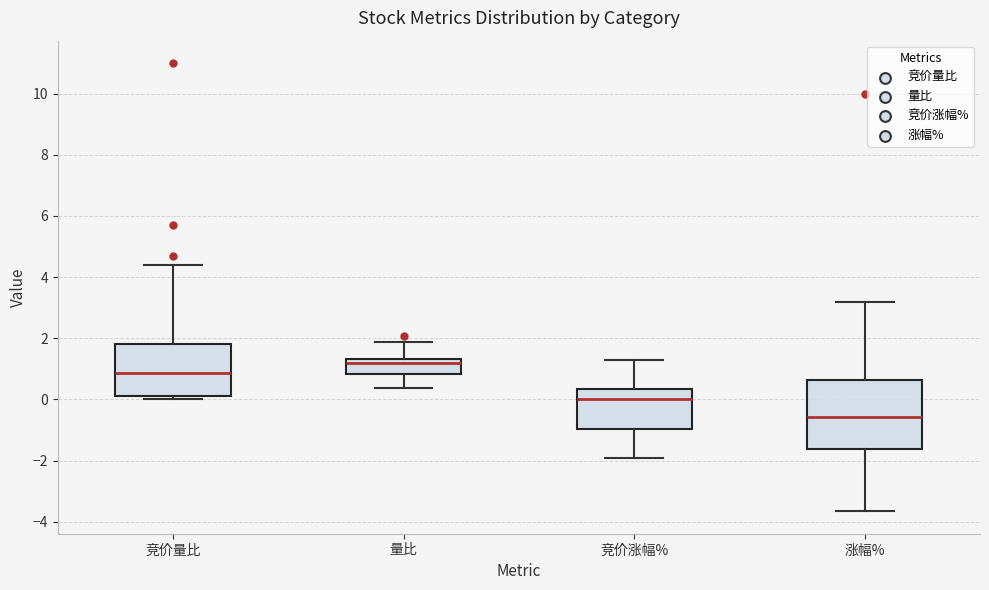

Which box's median line is the lowest?

涨幅%